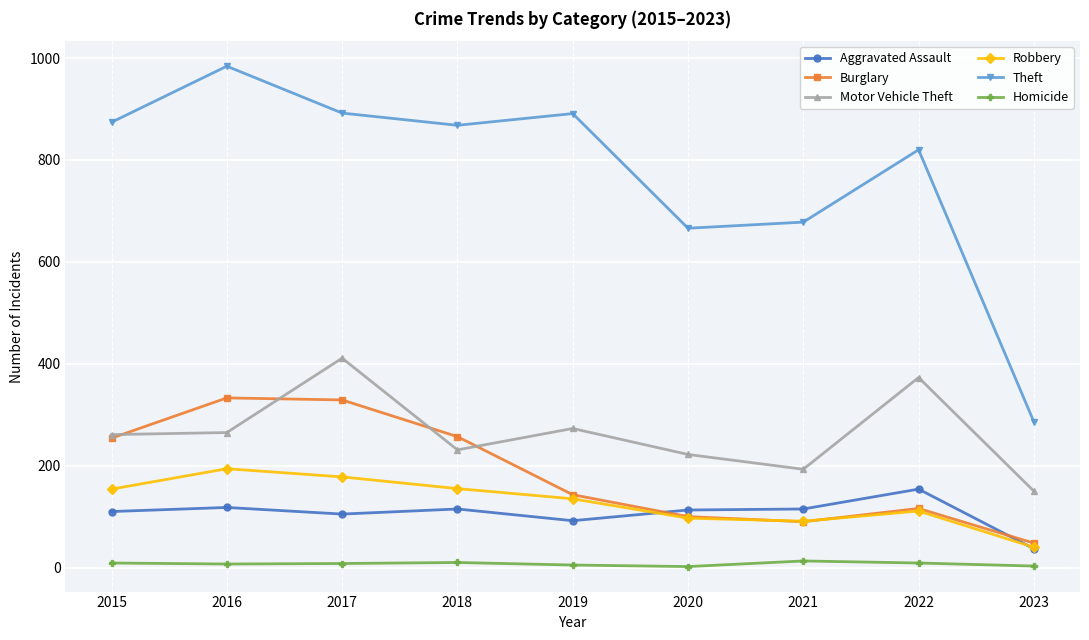

Which series has the largest range (max minus min)?

Theft